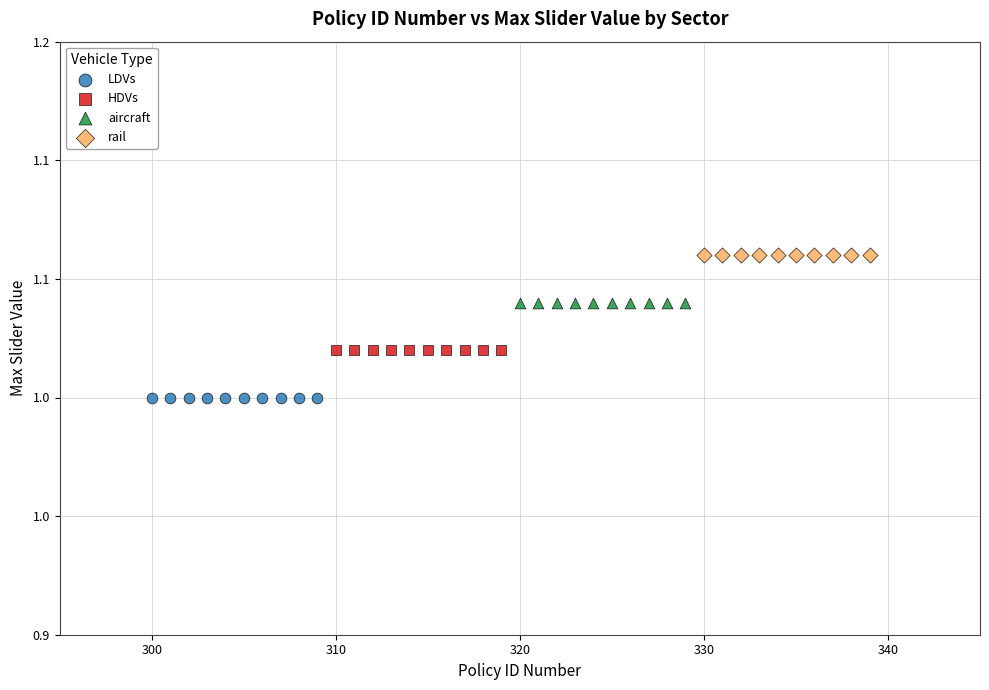

What are all the series names shown in the legend?

LDVs, HDVs, aircraft, rail